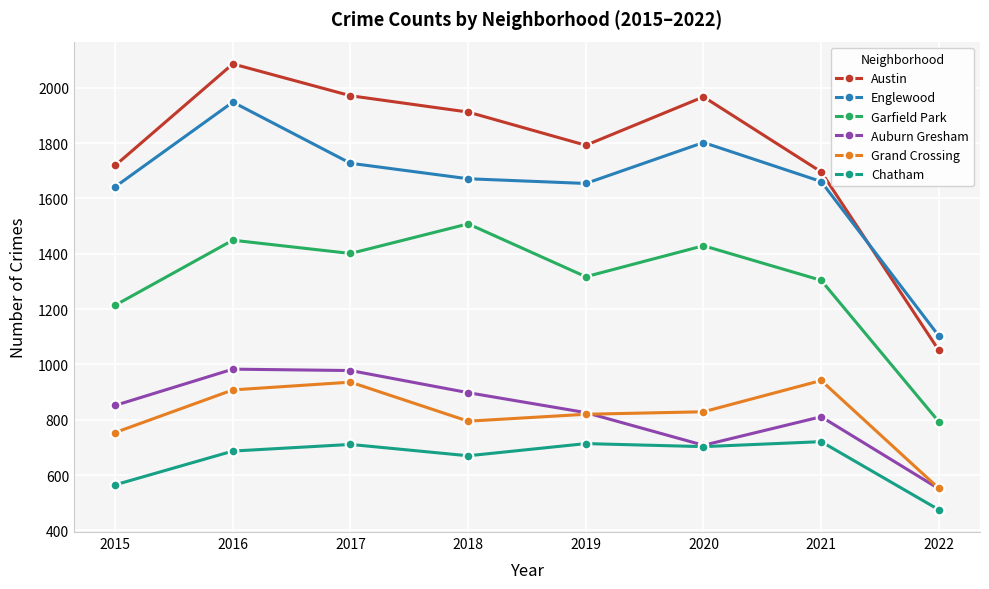

At which category does the chart reach its peak across all series?

2016